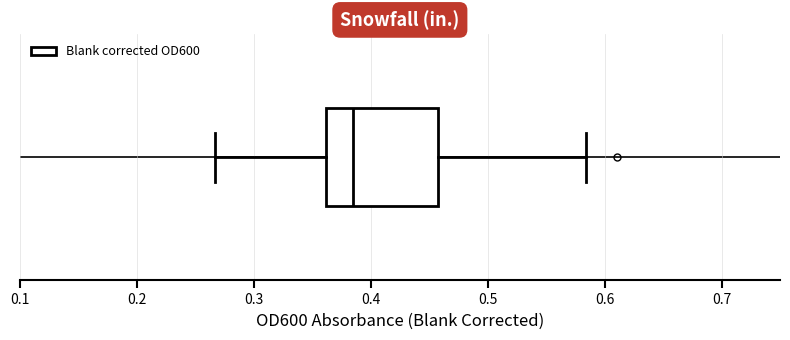

Transcribe this box plot: give where the median line is, the range the box spans, and where the two whiskers end, as read against the x-axis. The values are not printed on the chart, so give them approximately, as read against the axis.

median 0.39, box 0.36 to 0.46, whiskers 0.27 to 0.58